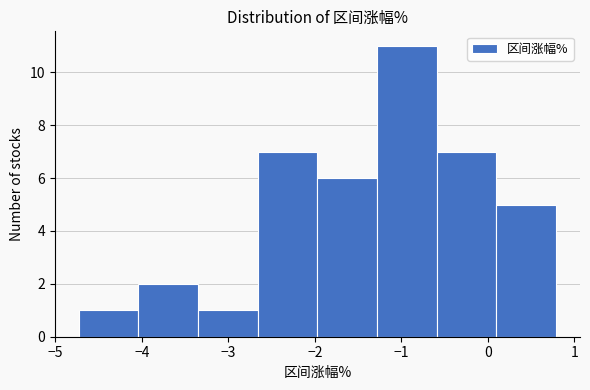

Which range on the x-axis has the tallest bar?

-1.28 to -0.59